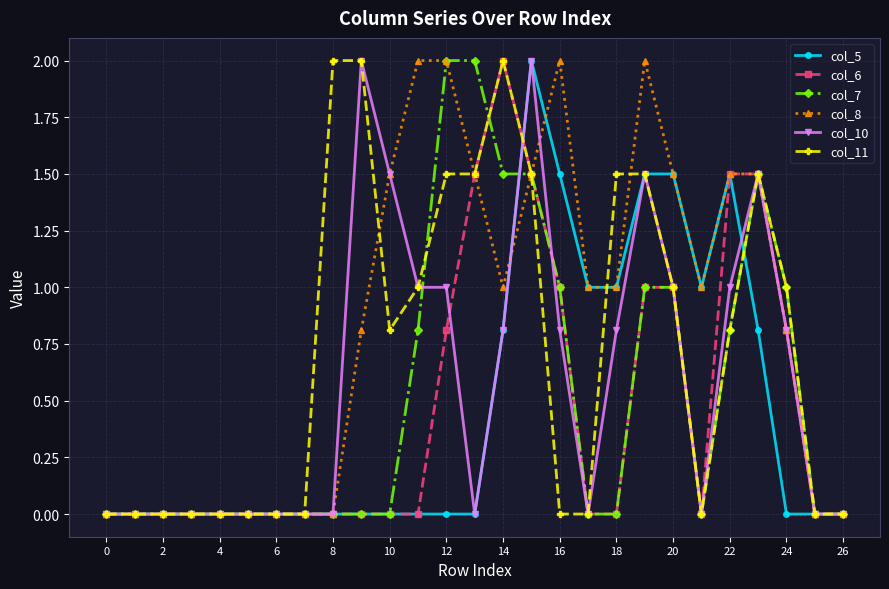

True or false: col_10 has more than 1 interior local peaks.

True